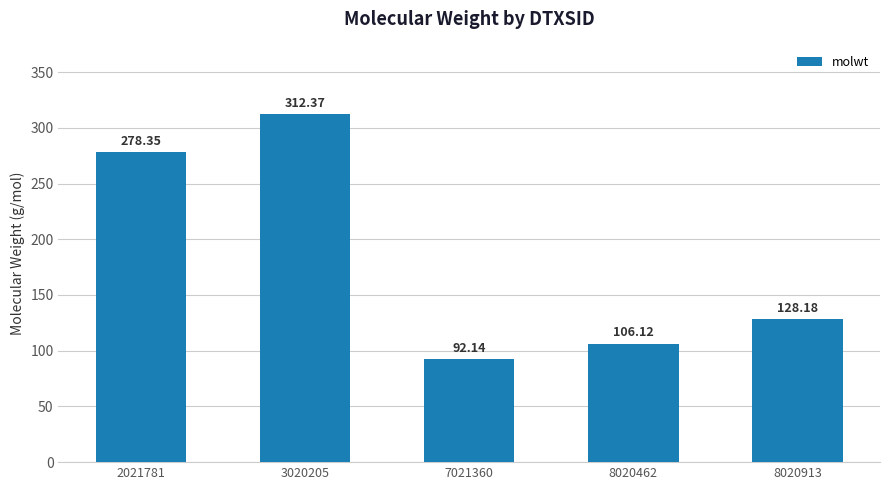

List the labels in order of value, largest first.

3020205, 2021781, 8020913, 8020462, 7021360